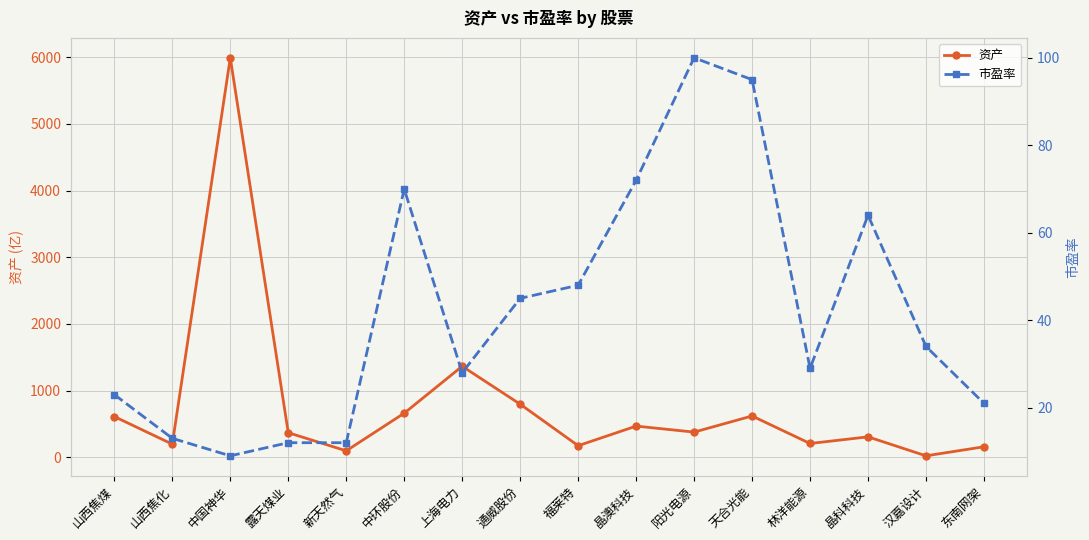

True or false: 市盈率 has more than 2 points higher than both neighbors.

True